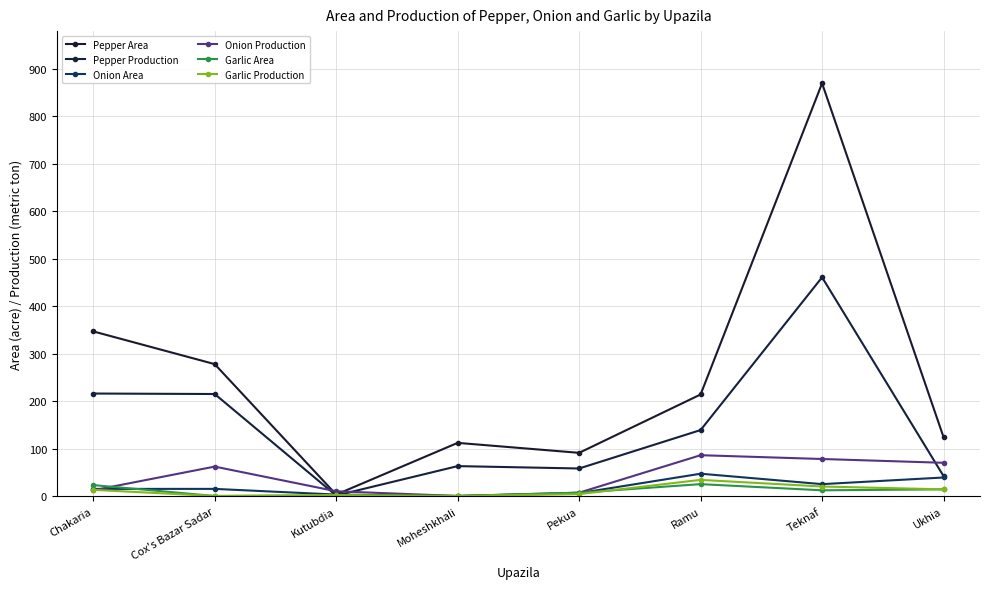

True or false: Pepper Area and Pepper Production intersect in this chart.

False